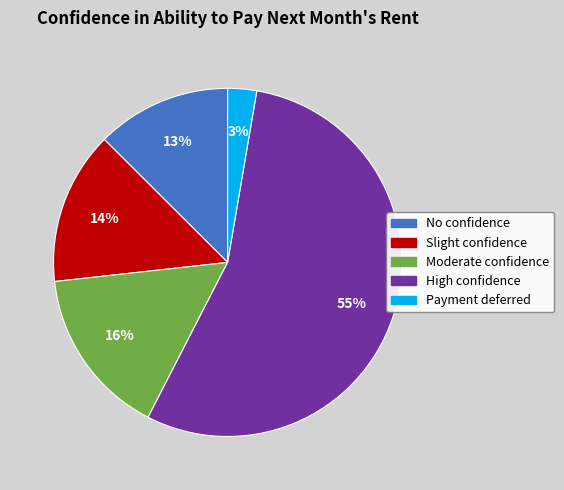

What is the smallest slice in the pie chart?

Payment deferred